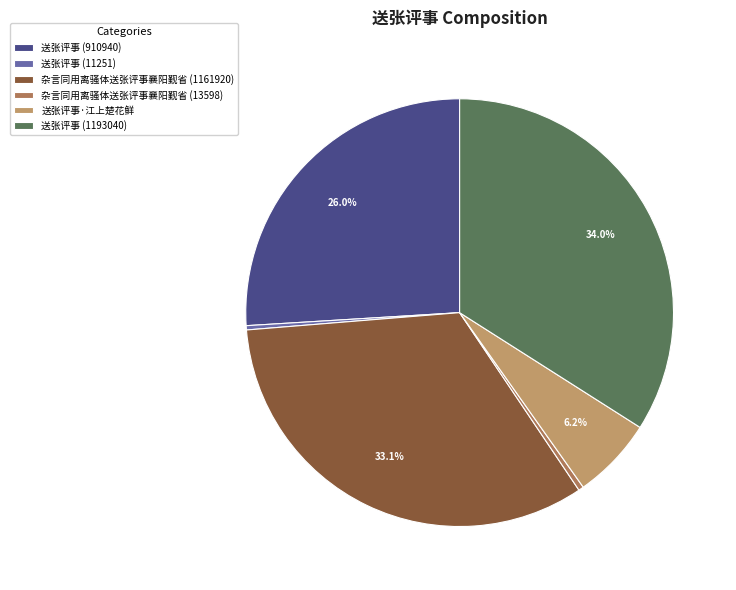

How many slices are in this pie chart?

6